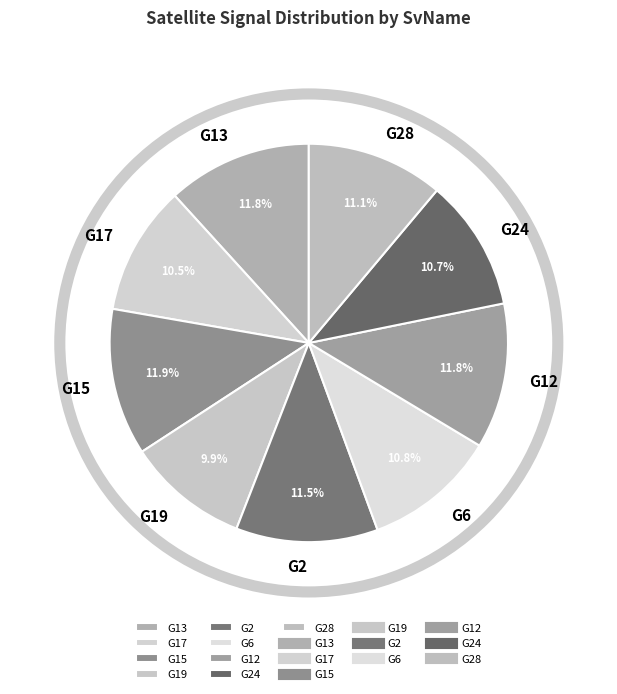

Combined, do G13 and G12 account for over 50%?

No